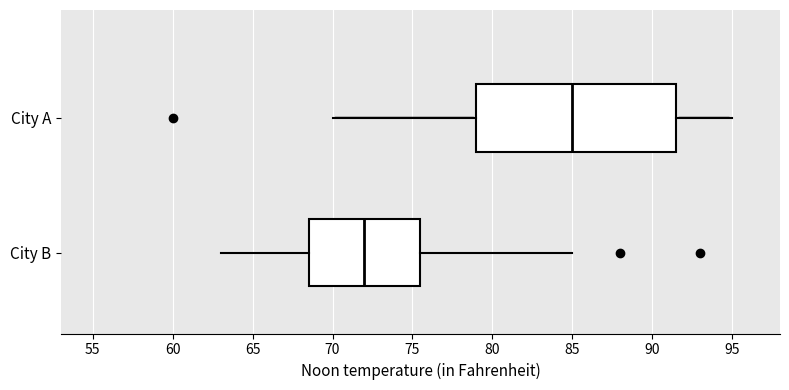

Where does the right whisker of the box for City A end on the x-axis? The values are not printed on the chart, so give them approximately, as read against the axis.

95.0